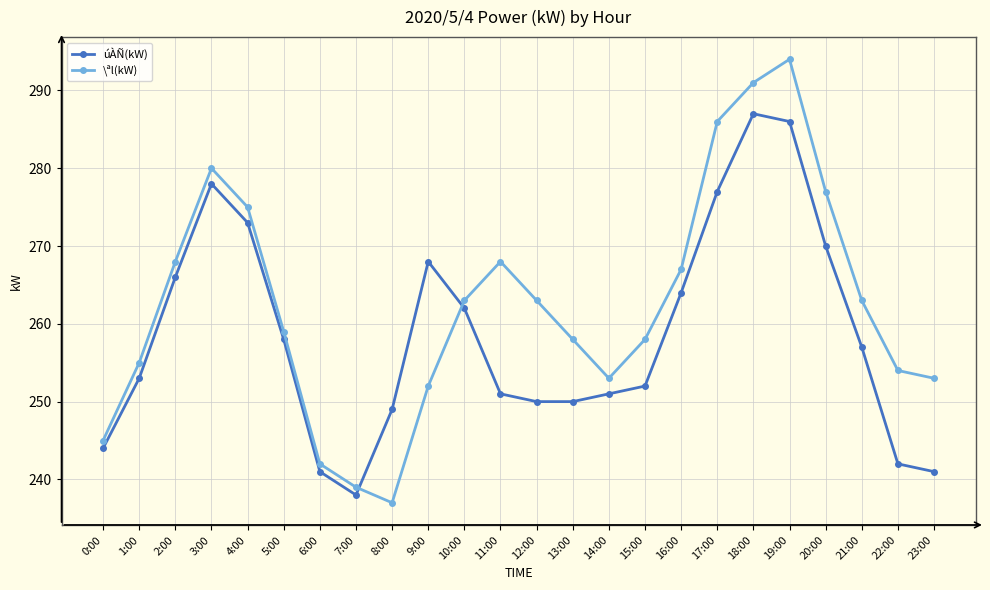

Reading left to right, extract all data points from this chart.

úÀÑ(kW): 244	253	266	278	273	258	241	238	249	268	262	251	250	250	251	252	264	277	287	286	270	257	242	241
\ªl(kW): 245	255	268	280	275	259	242	239	237	252	263	268	263	258	253	258	267	286	291	294	277	263	254	253